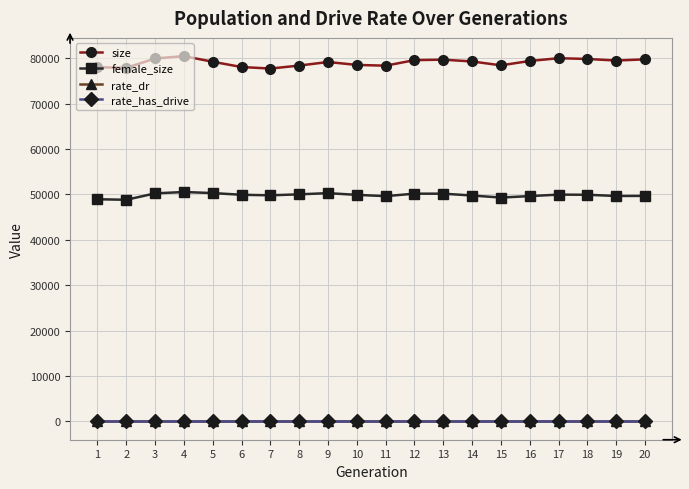

How many categories are shown in the chart?

20